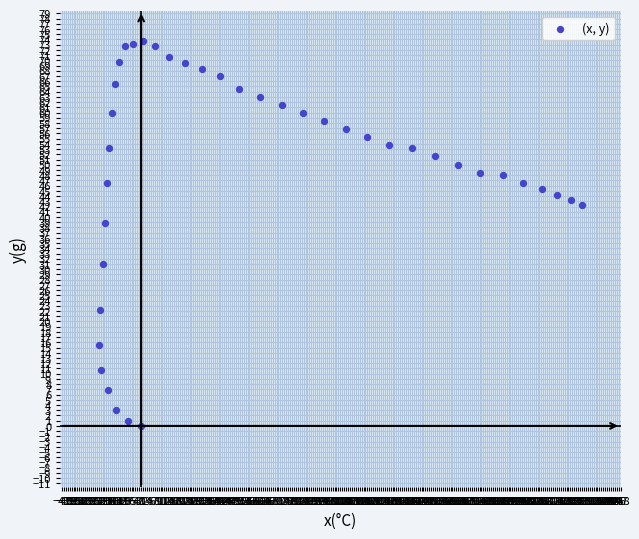

What is the range of Y values (max minus min)?

73.6